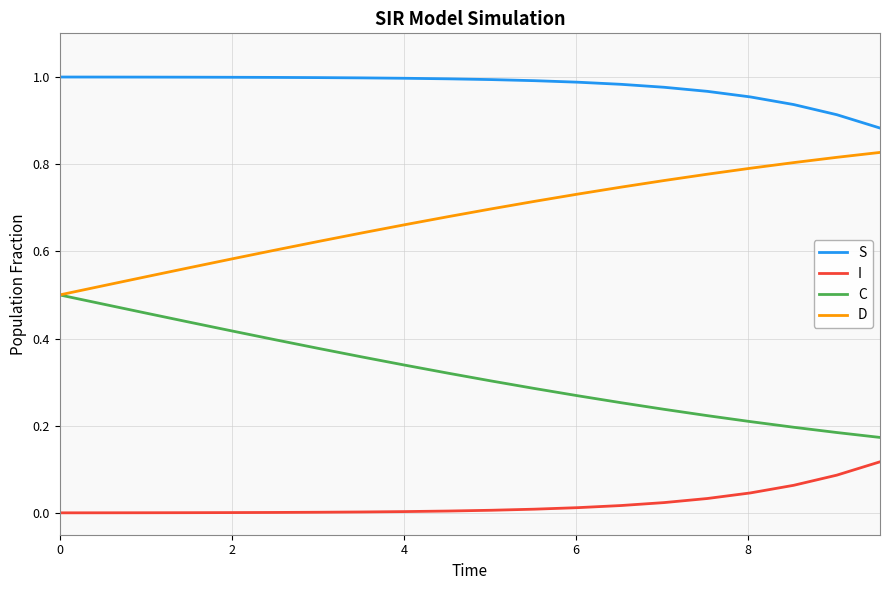

Which series has the largest total across all categories?

S